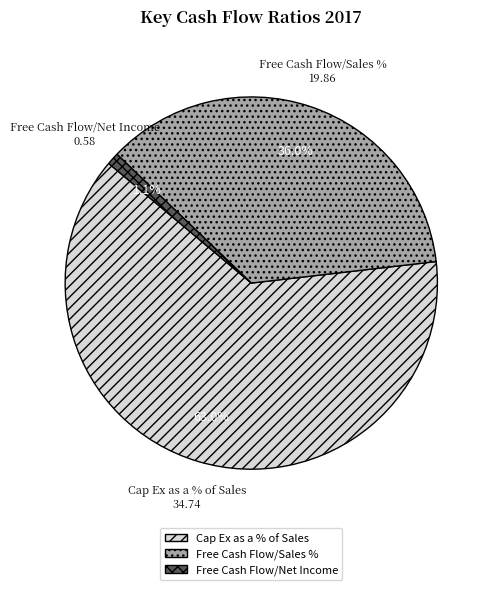

To the nearest percent, what is the combined percentage of Cap Ex as a % of Sales and Free Cash Flow/Sales %?

99%